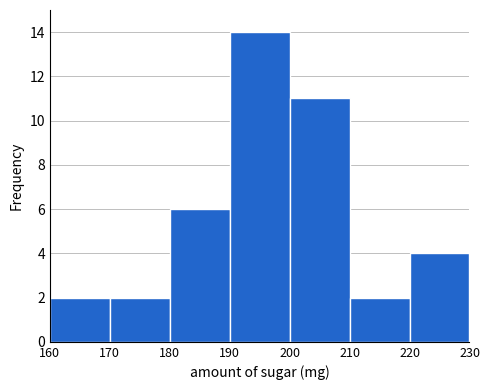

How tall is the bar that spans 210 to 220 on the x-axis? The values are not printed on the chart, so give them approximately, as read against the axis.

2